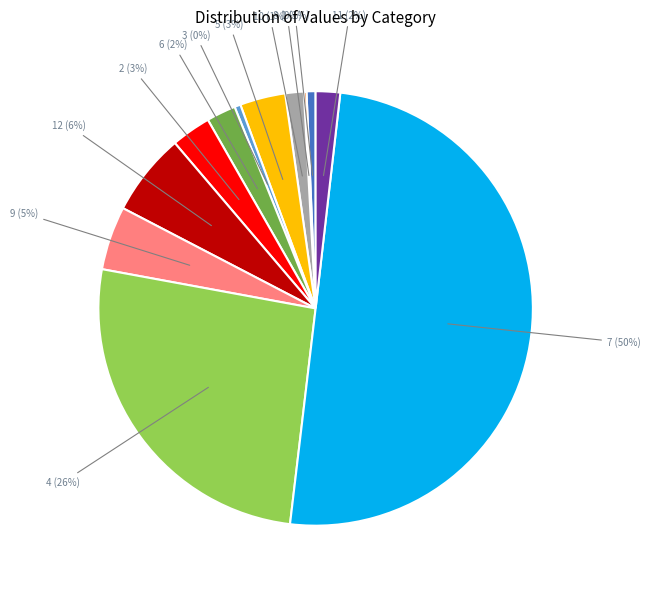

Which category has the biggest portion of the pie?

7